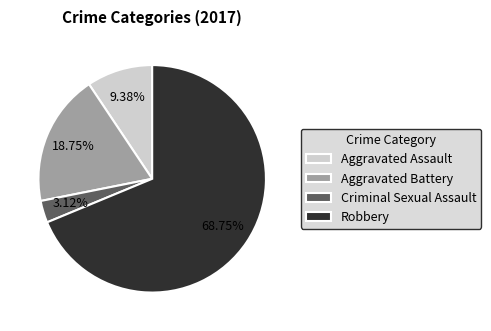

How many segments does this pie chart have?

4